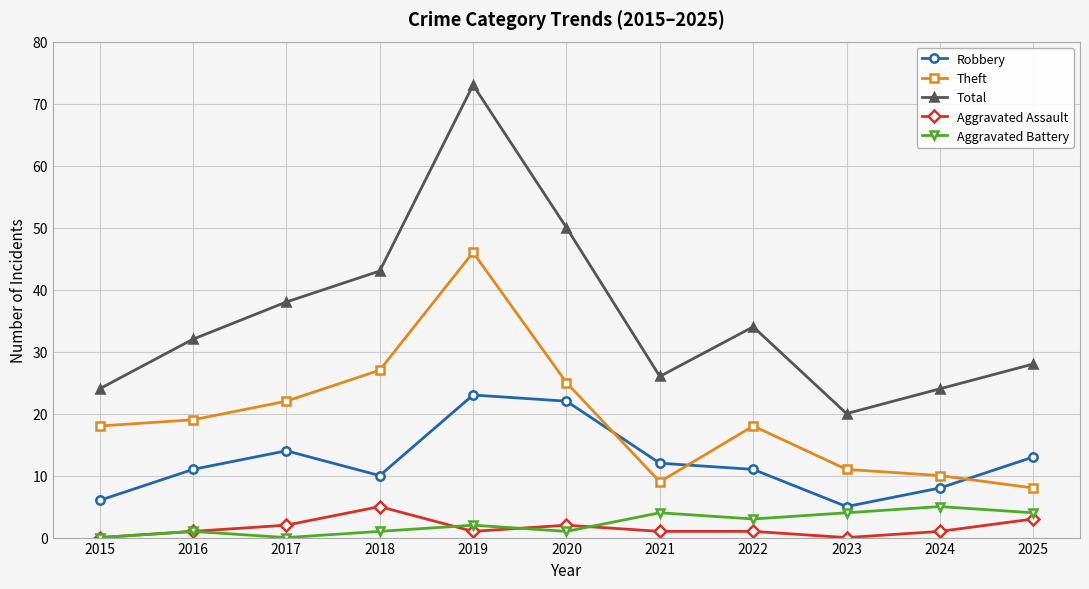

How many categories are shown in the chart?

11